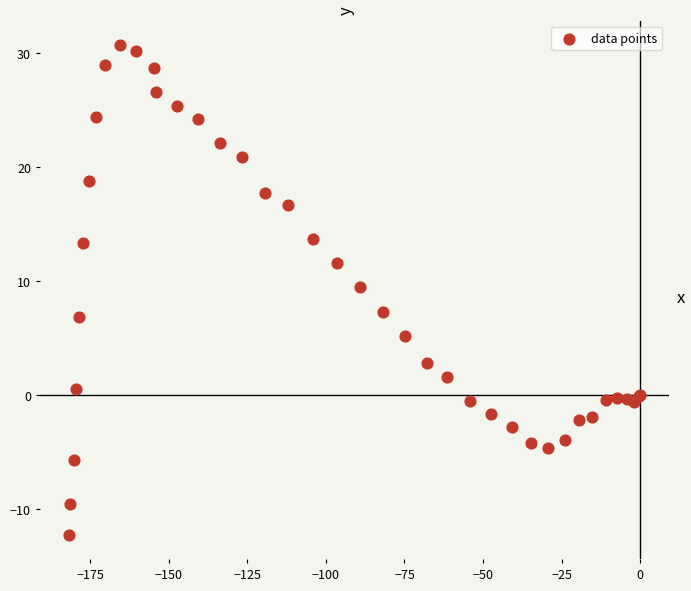

What Y value in the scatter plot is closest to 9?

9.5